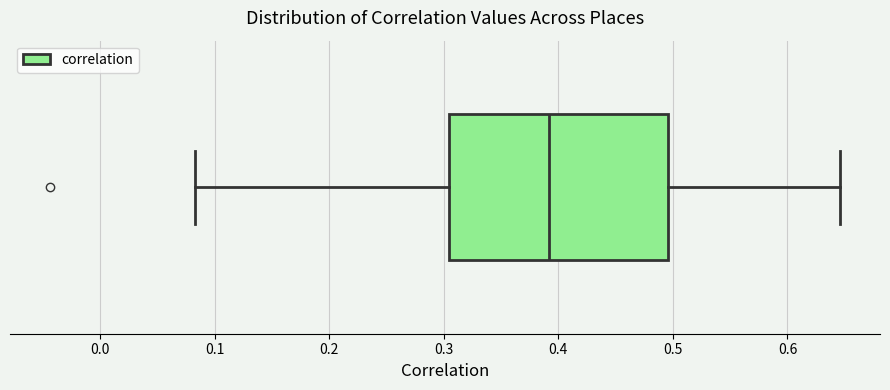

Read this box plot against the x-axis: the position of the median line, the range covered by the box, and the ends of both whiskers. The values are not printed on the chart, so give them approximately, as read against the axis.

median 0.39, box 0.30 to 0.50, whiskers 0.08 to 0.65